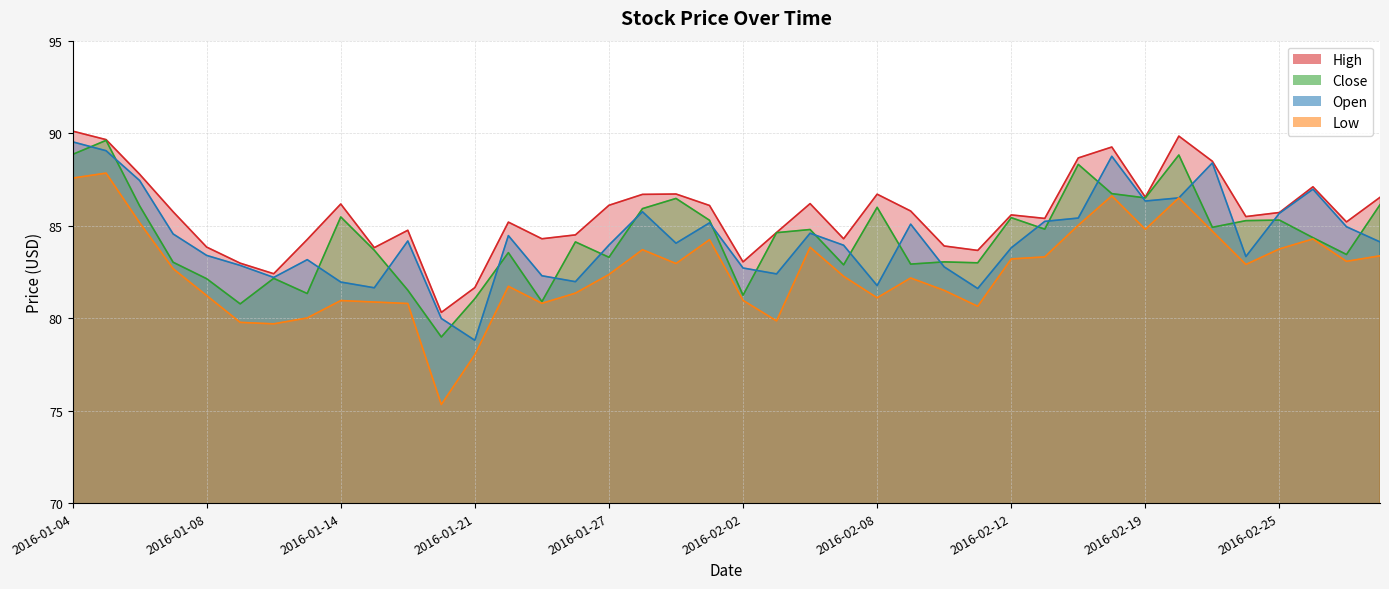

Which series has the widest spread of values?

Low